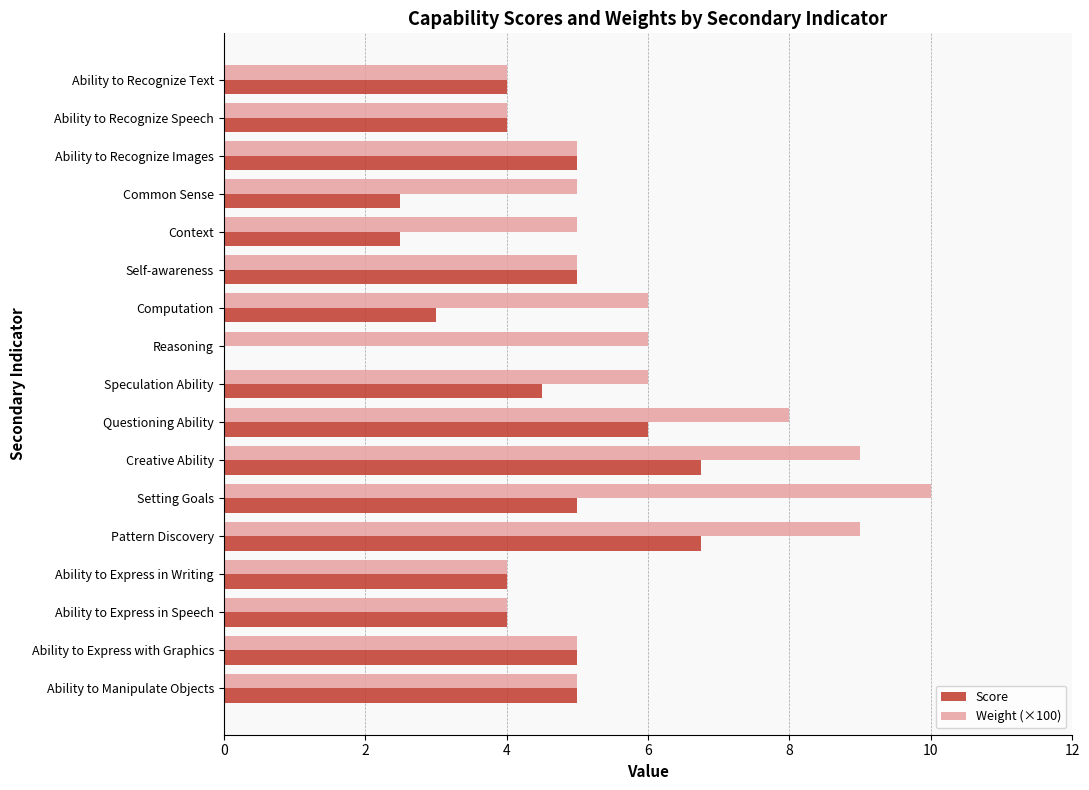

How many data points does each series have?

17